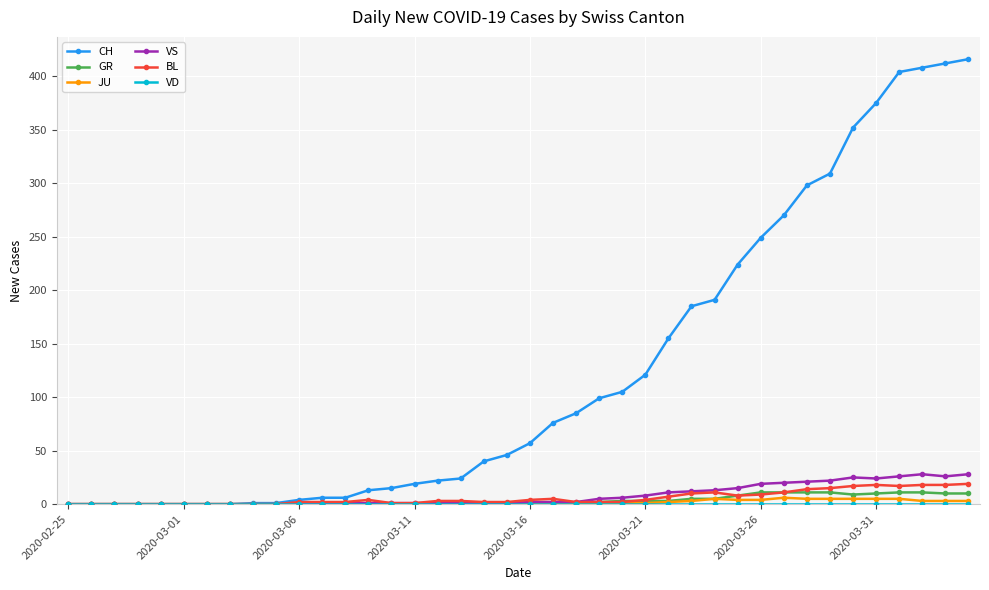

True or false: VS has more than 0 interior local peaks.

True